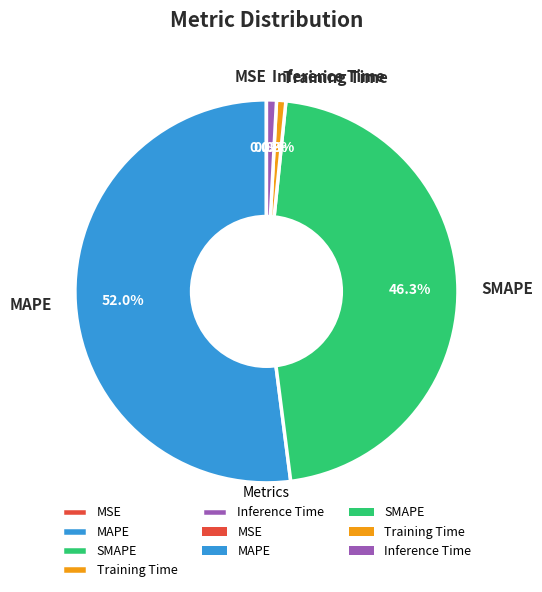

Is the sum of Training Time and SMAPE greater than half?

No